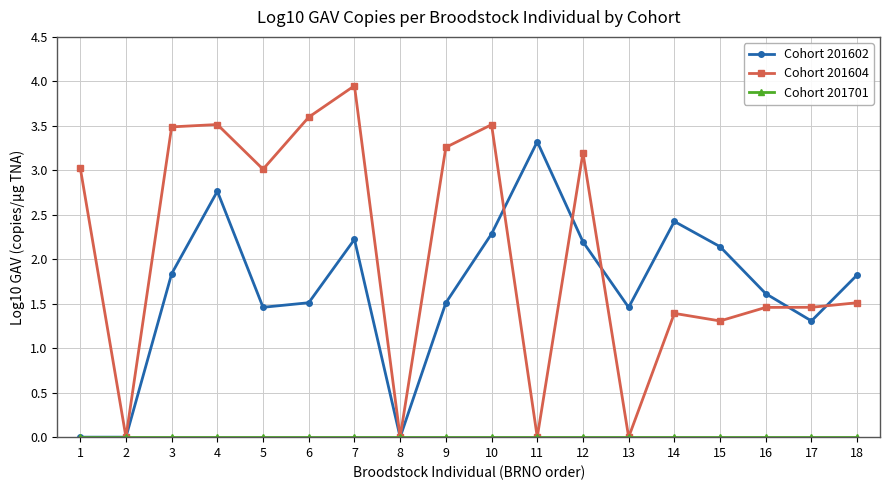

What is the value of the Cohort 201602 point at the 6th from the left?

1.5